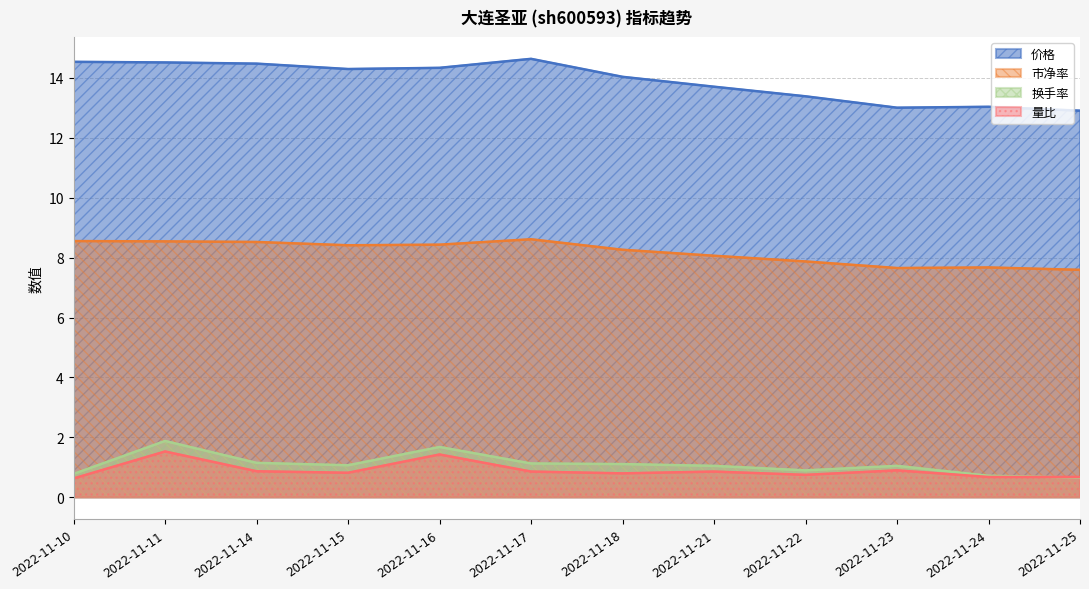

At how many categories does at least one series exceed 3?

12